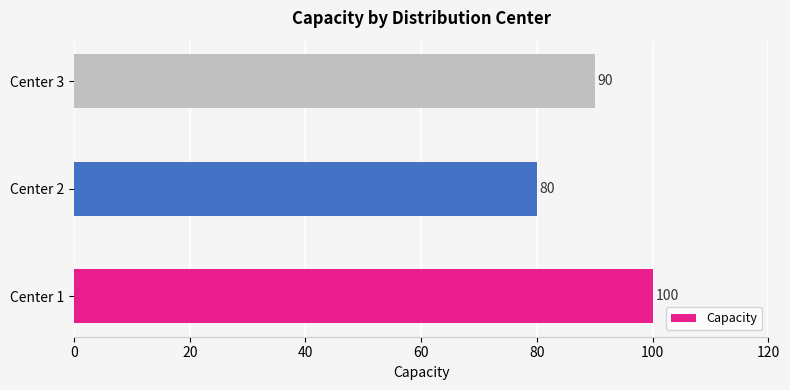

Rank the categories by value from highest to lowest.

Center 1, Center 3, Center 2